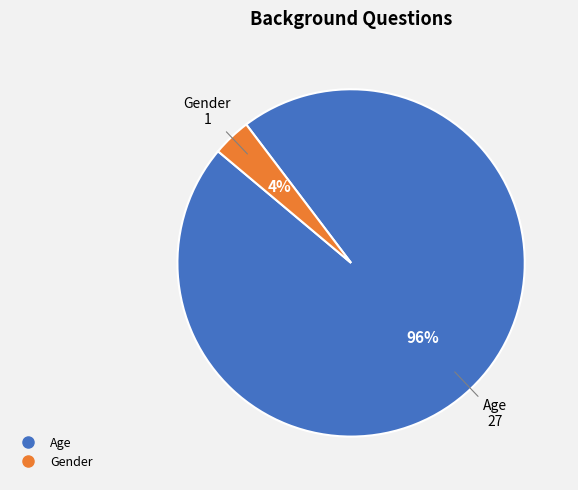

Which has a higher value, Age or Gender?

Age